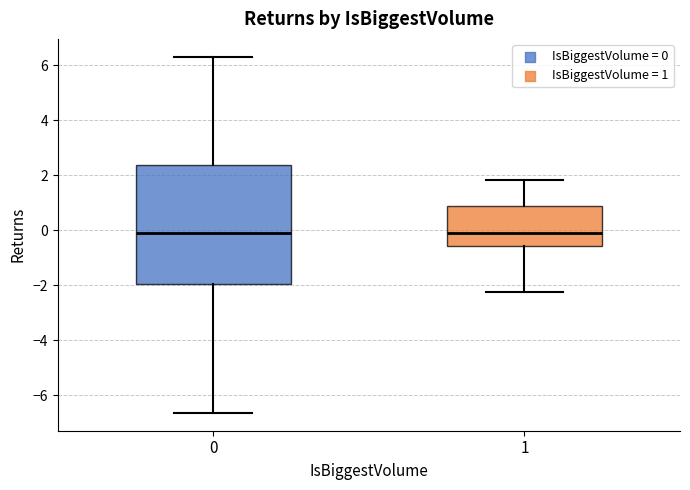

Reading left to right, transcribe this box plot: for each box, give where its median line is, the range the box spans, and where its two whiskers end, as read against the y-axis. The values are not printed on the chart, so give them approximately, as read against the axis.

0: median -0.2, box -2.0 to 2.4, whiskers -6.6 to 6.4
1: median -0.2, box -0.6 to 0.8, whiskers -2.2 to 1.8